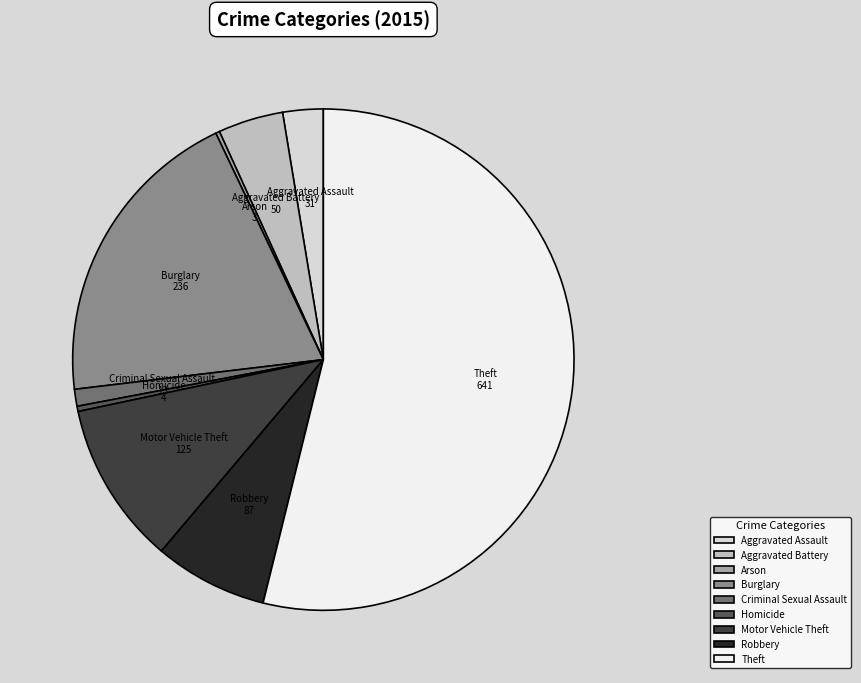

What is the majority slice?

Theft